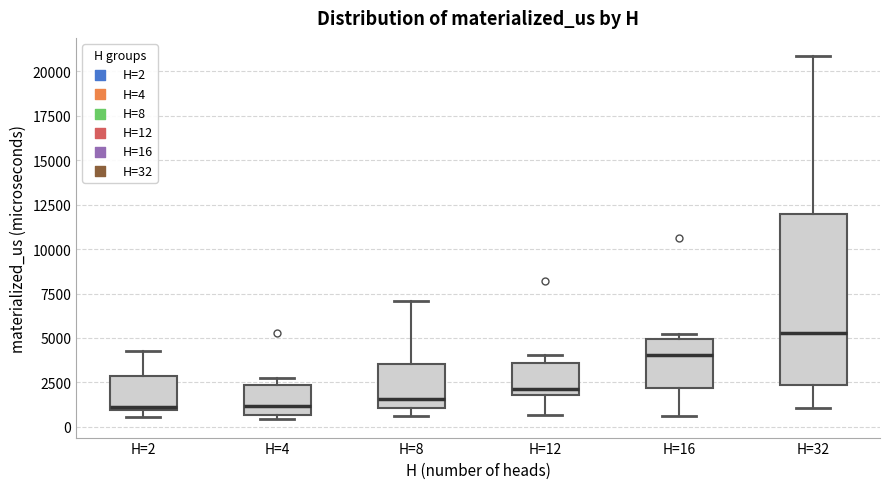

Which box is the tallest, from its lower edge to its upper edge?

H=32